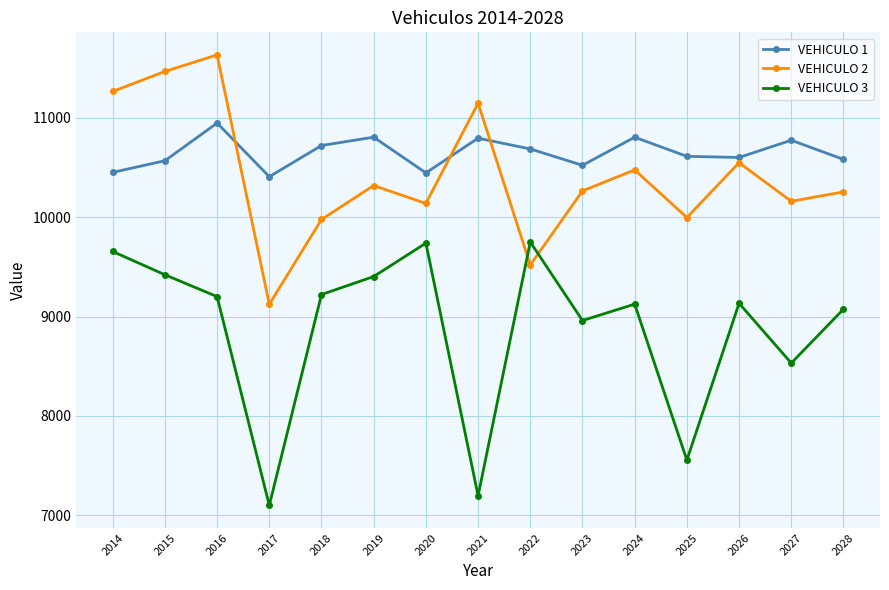

Read the VEHICULO 3 value at 2026.

9133.2